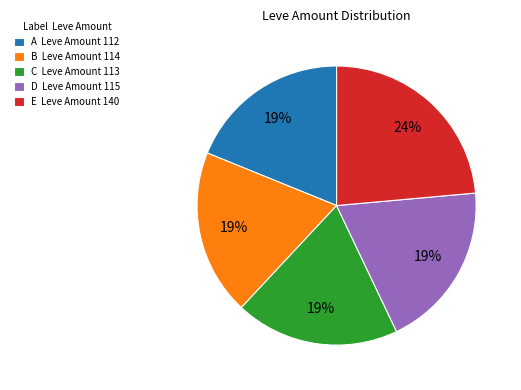

How many segments does this pie chart have?

5